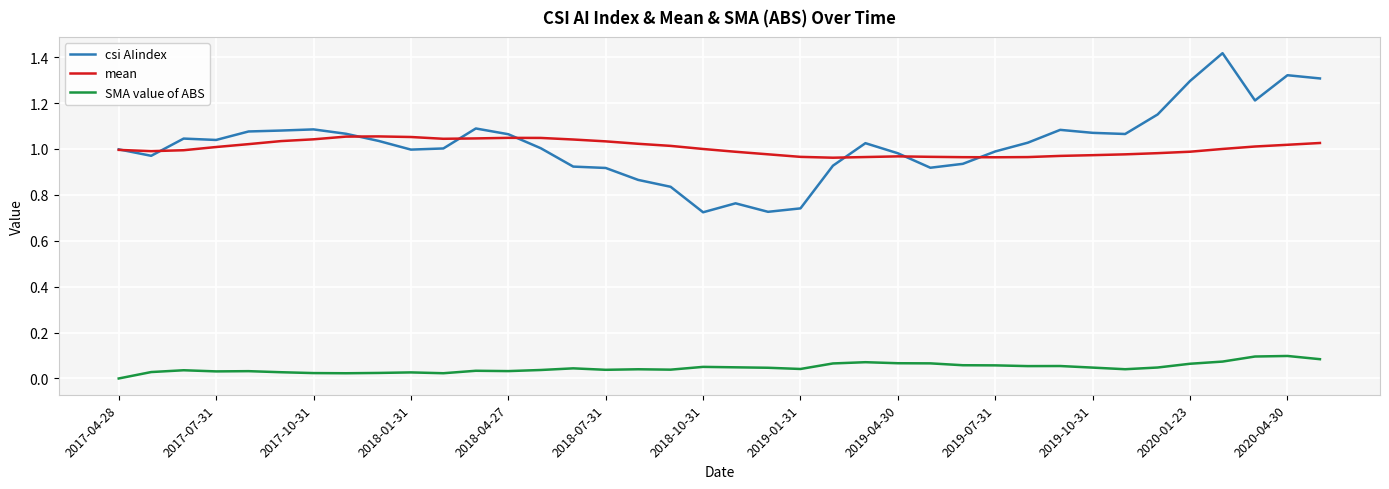

Which series has the largest range (max minus min)?

csi AIindex